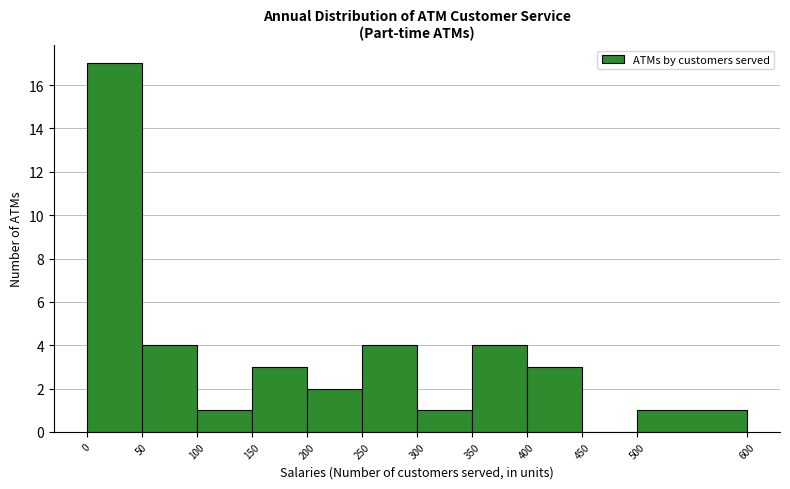

Over which range of the x-axis is the bar tallest?

0 to 50